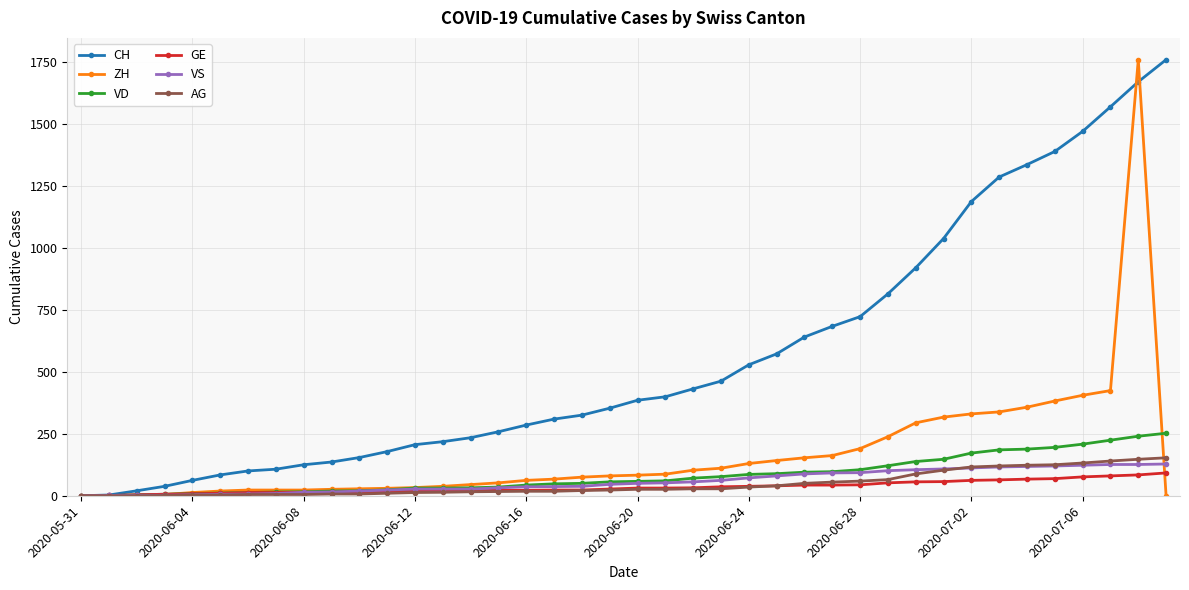

What are all the series names shown in the legend?

CH, ZH, VD, GE, VS, AG